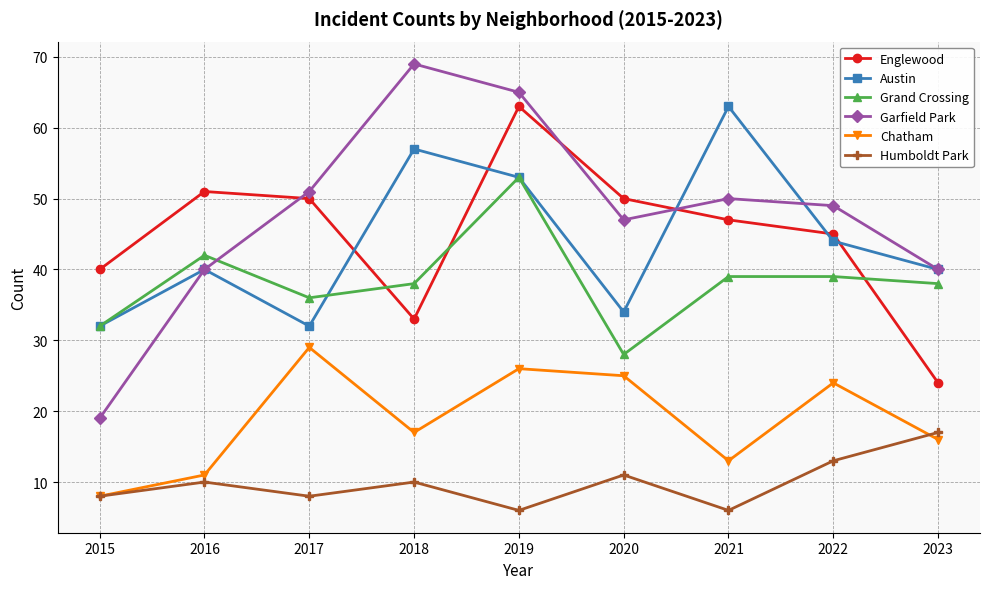

True or false: Austin and Chatham cross at least once.

False